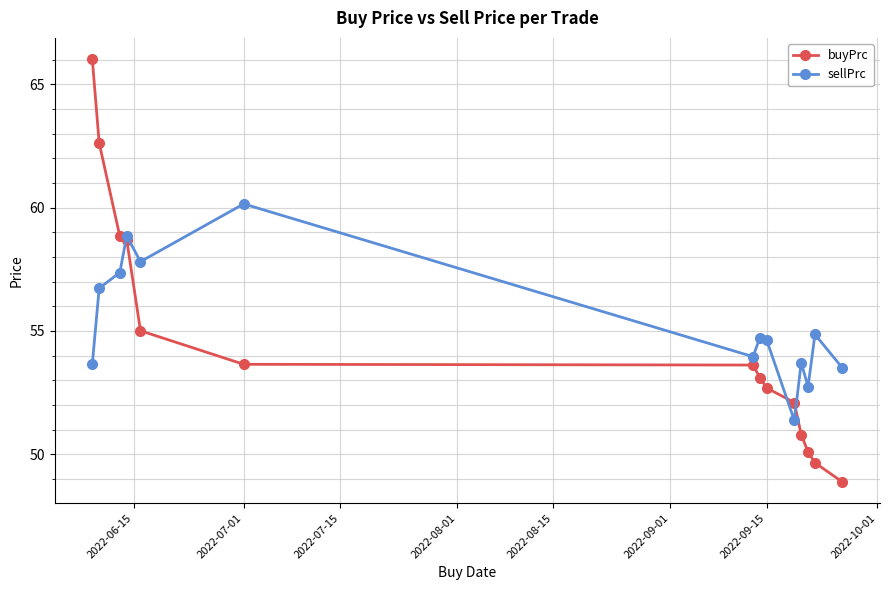

Which series has the widest spread of values?

buyPrc